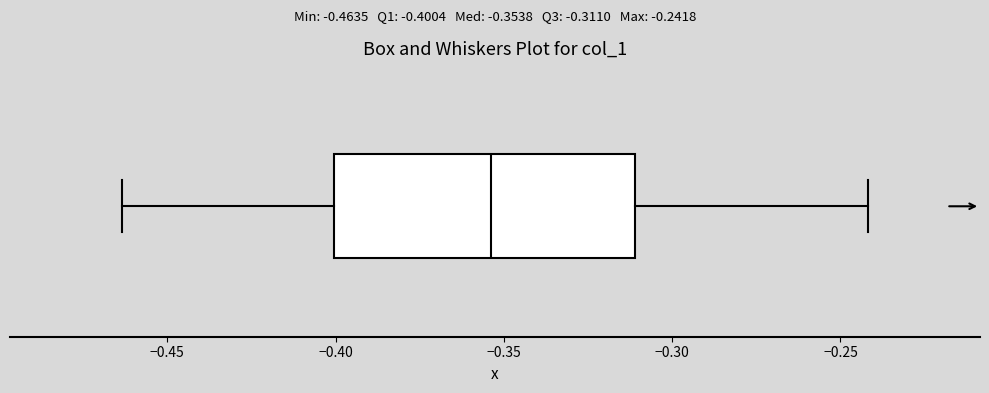

Where is the right edge of the box on the x-axis? The values are not printed on the chart, so give them approximately, as read against the axis.

-0.310